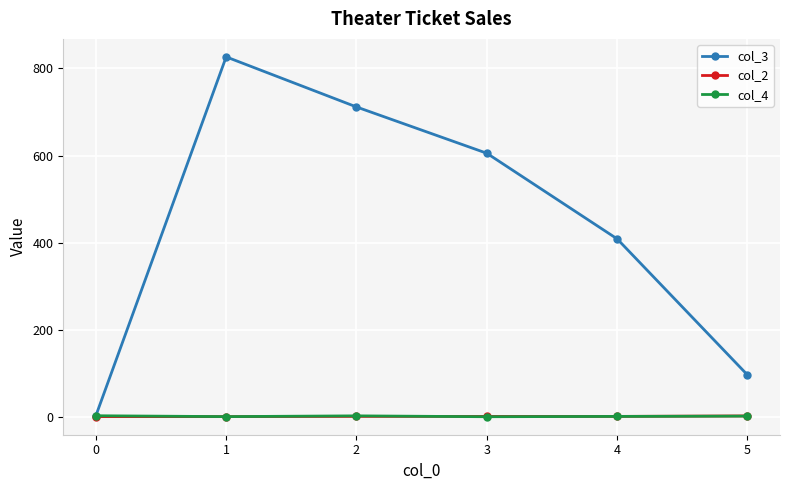

Which series has the largest total across all categories?

col_3